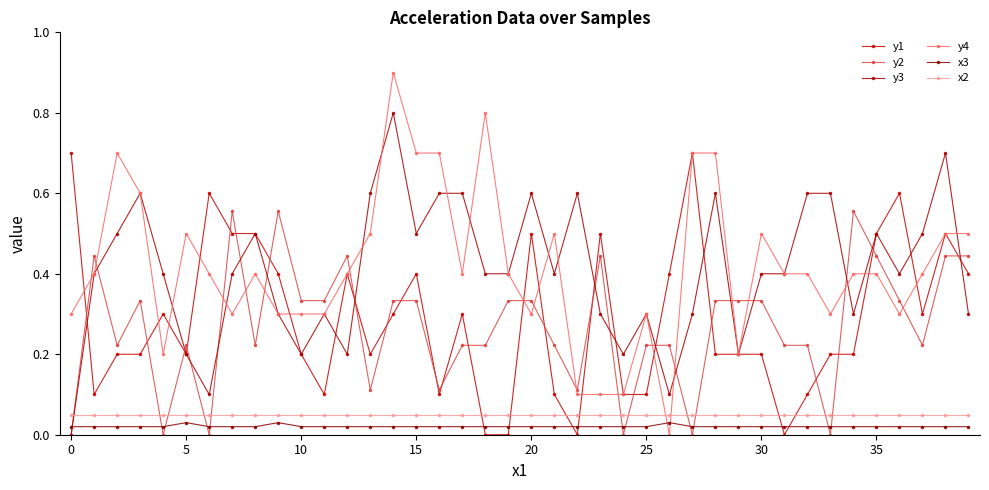

What is the difference between the maximum and minimum values in the y4 series?

0.9